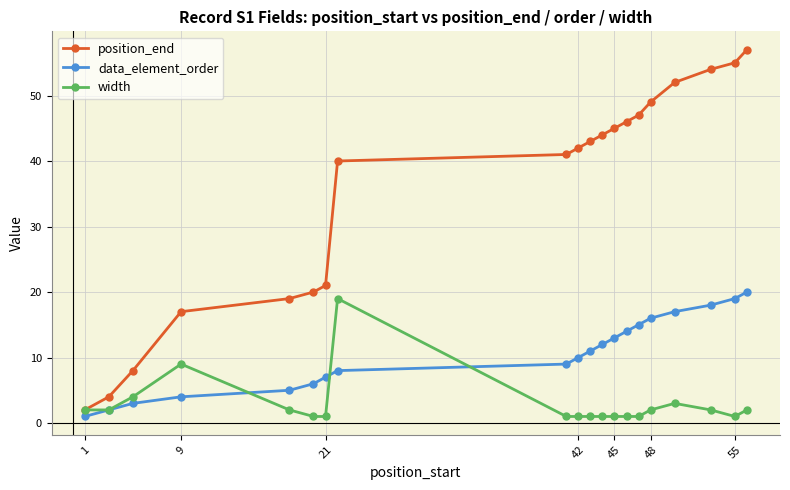

Which series has the largest total across all categories?

position_end